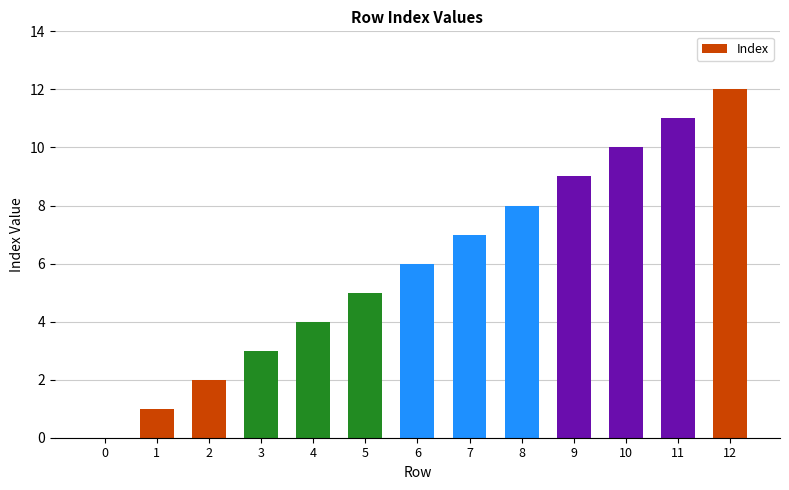

The chart shows a value of 12 at 12. True or false?

True